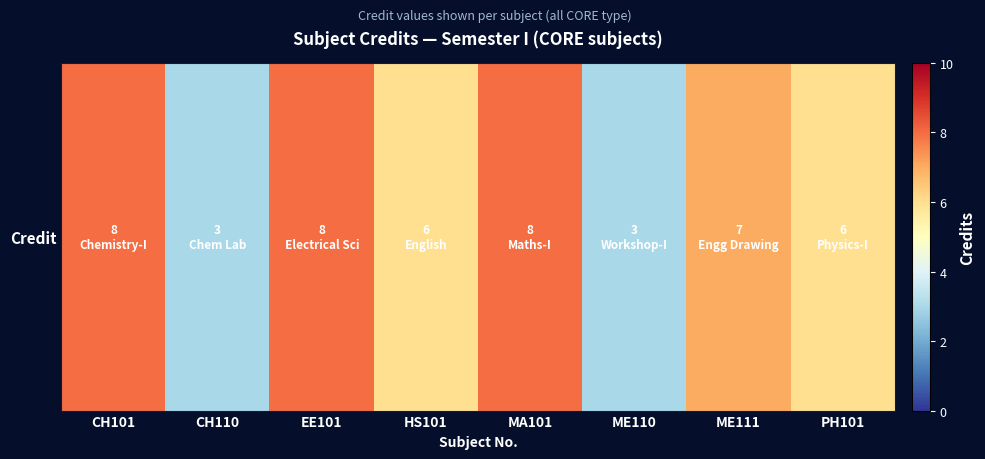

Reading right to left, transcribe all the data shown in this chart.

6	7	3	8	6	8	3	8